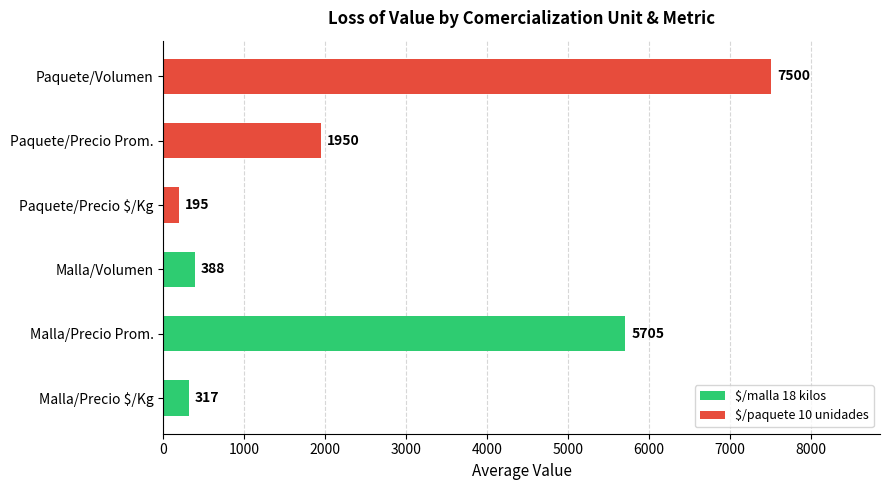

Between Malla/Volumen and Malla/Precio $/Kg, which is larger?

Malla/Volumen